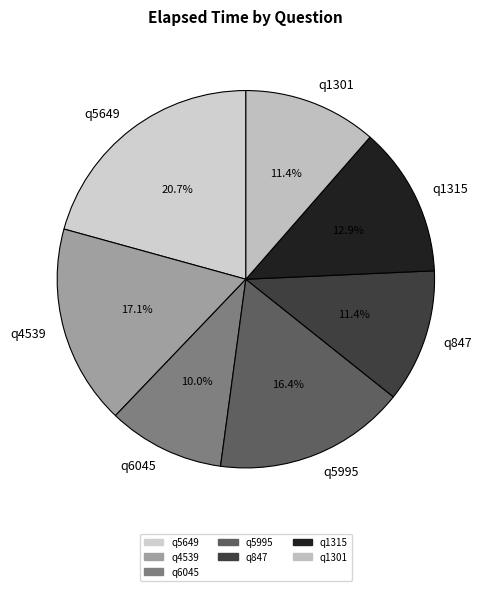

What is the ratio of the value at q847 to the value at q6045?

1.1